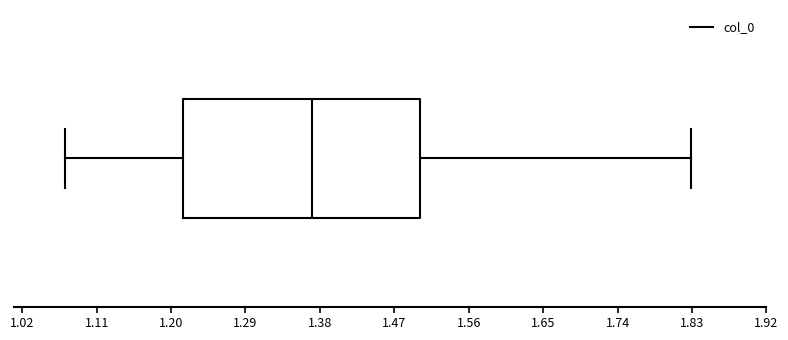

Read this box plot against the x-axis: the position of the median line, the range covered by the box, and the ends of both whiskers. The values are not printed on the chart, so give them approximately, as read against the axis.

median 1.37, box 1.21 to 1.50, whiskers 1.07 to 1.83